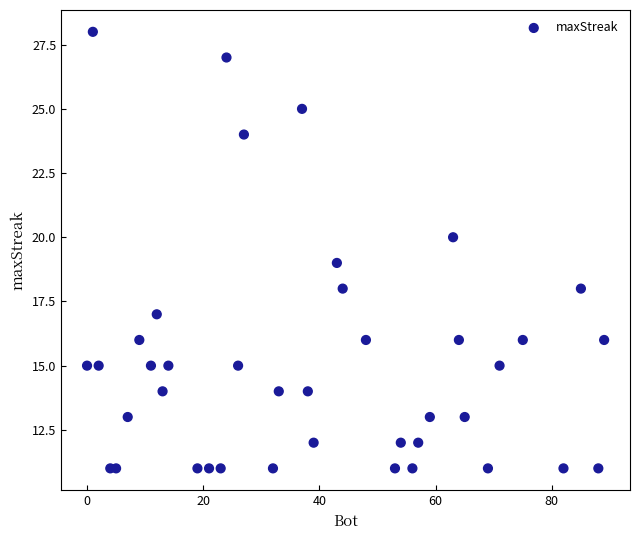

What is the range of Y values (max minus min)?

17